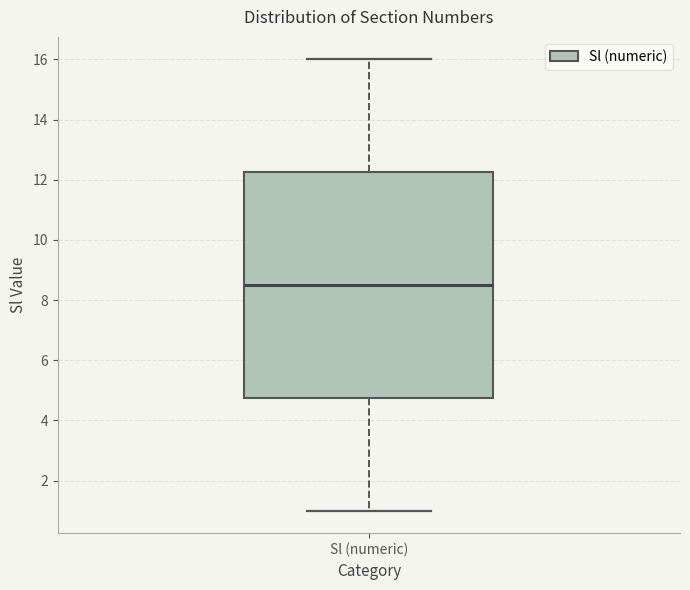

Where does the upper whisker of the box for Sl (numeric) end on the y-axis? The values are not printed on the chart, so give them approximately, as read against the axis.

16.0